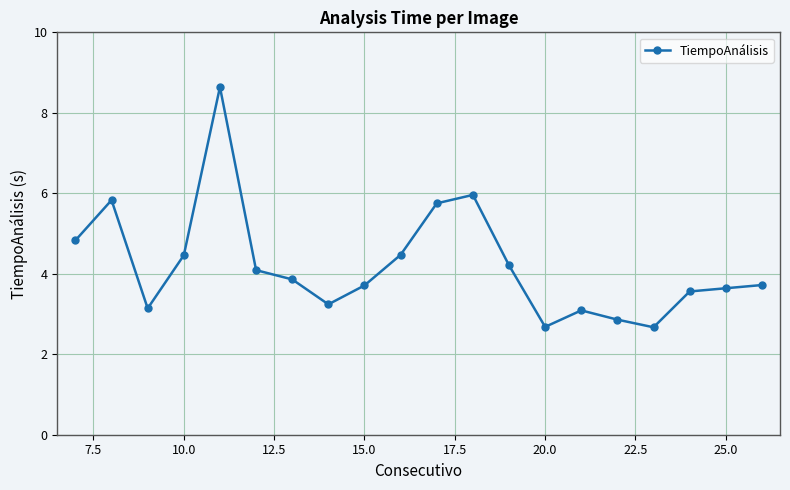

What is the greatest value displayed?

8.6